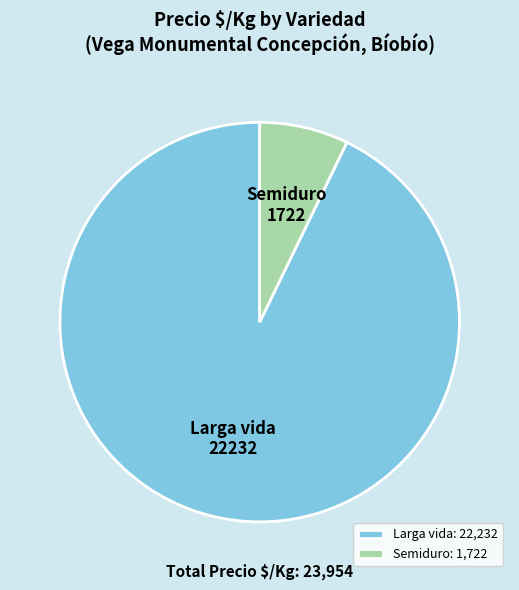

The Semiduro: 1,722 slice represents 7% of the pie. True or false?

True